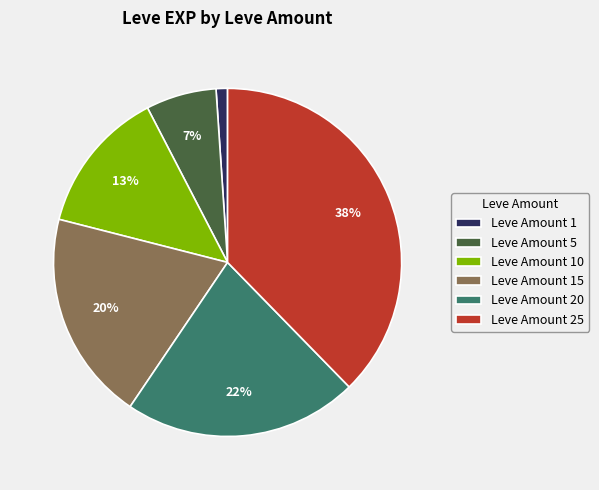

How many slices are in this pie chart?

6